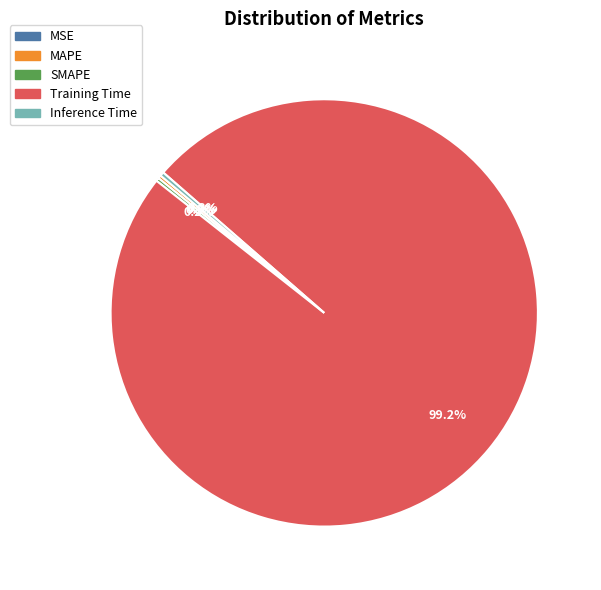

What portion of the pie excludes Inference Time?

99.7%